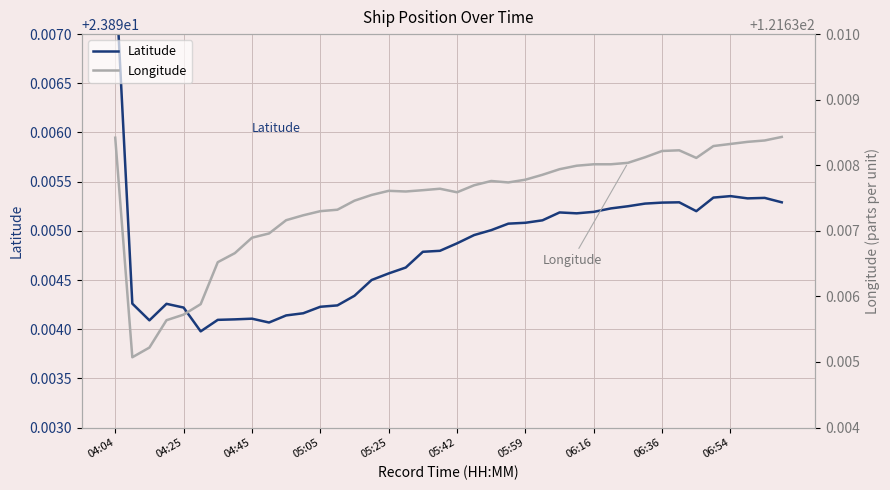

What is the total value across all series at 21?

145.5